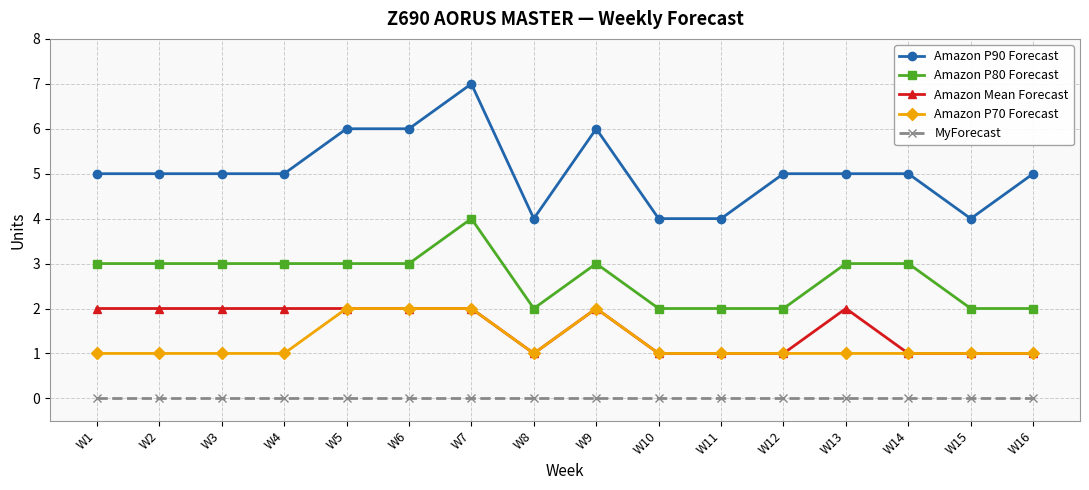

True or false: Amazon P80 Forecast has more than 1 points higher than both neighbors.

True